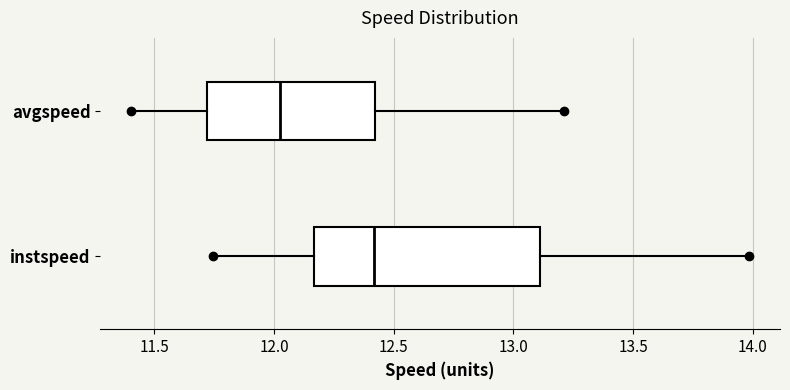

Which box is the widest, from its left edge to its right edge?

instspeed